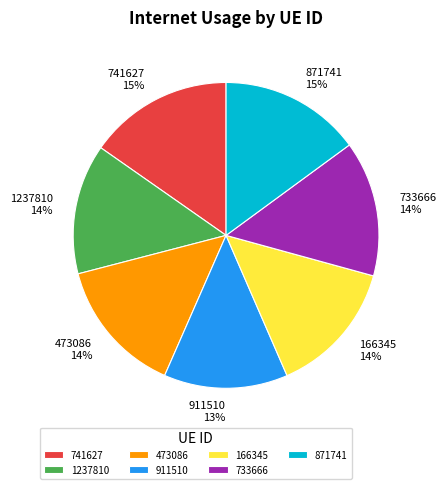

Combined, do 741627 and 733666 account for over 50%?

No